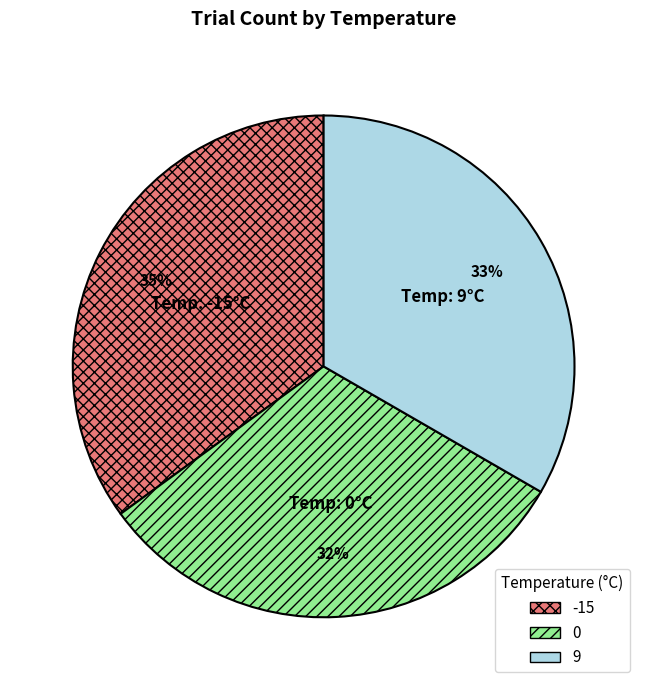

Rank the categories by value from lowest to highest.

0, 9, -15